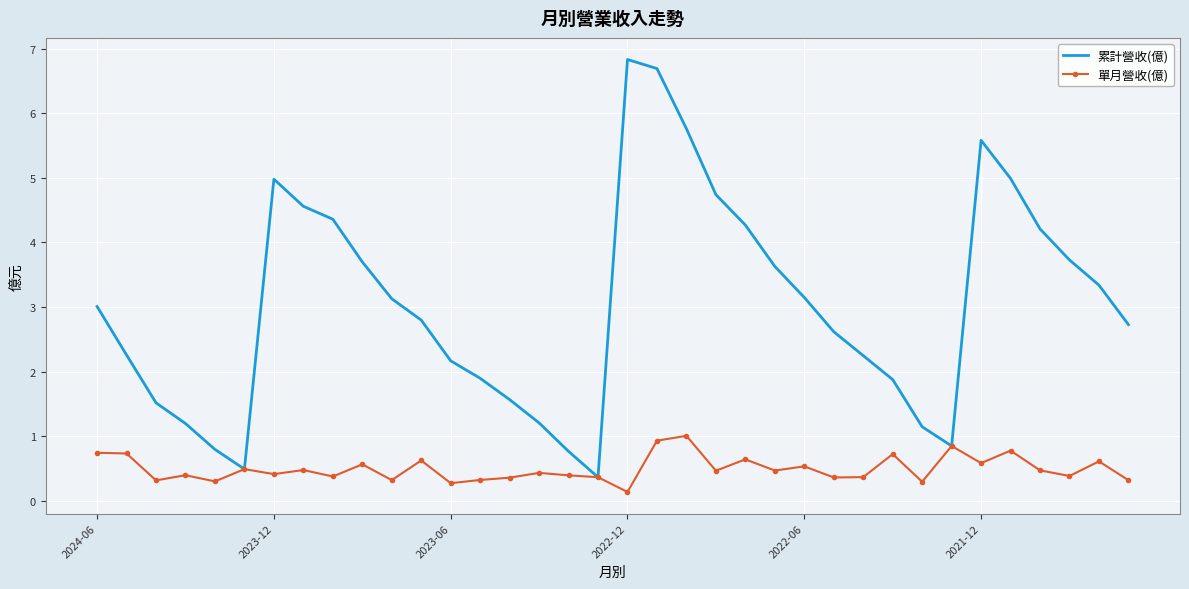

Which series has the widest spread of values?

累計營收(億)